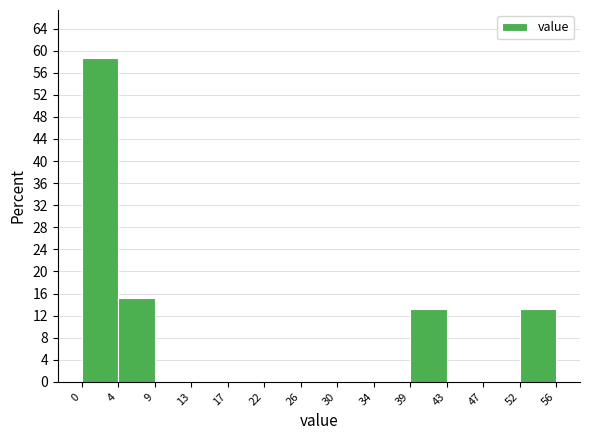

Which range on the x-axis has the tallest bar?

0 to 4